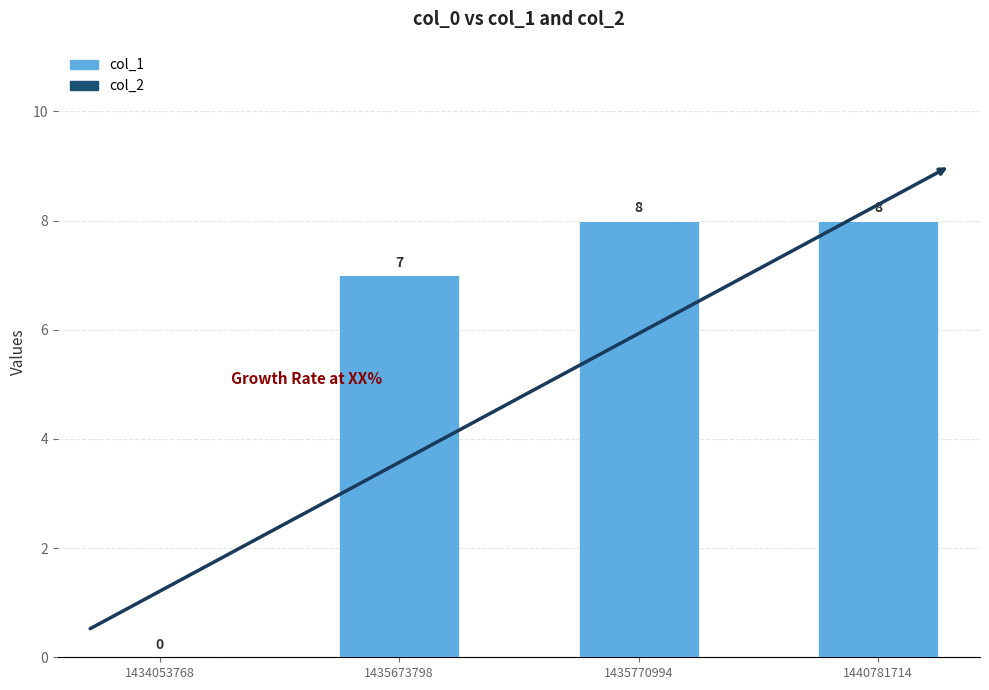

What is the change in value from 1435673798 to 1435770994?

+1